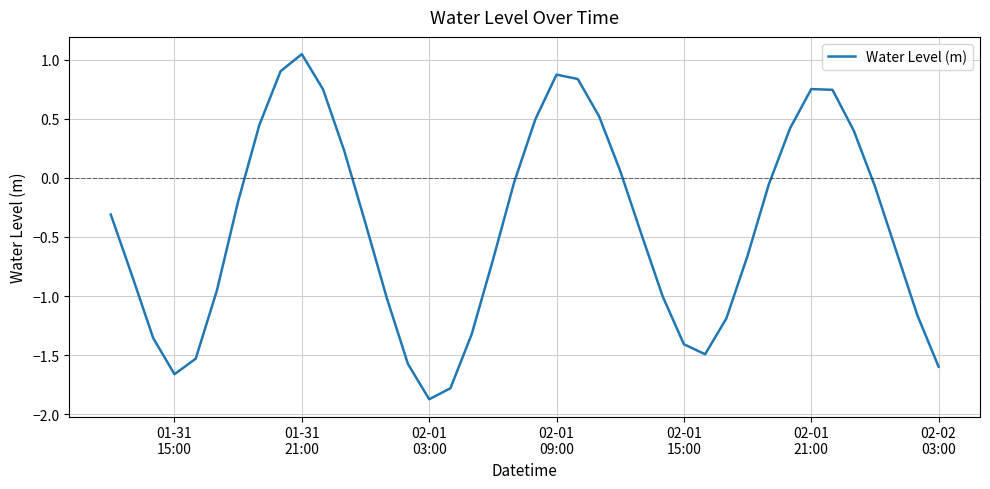

How many lines are shown in the chart?

1